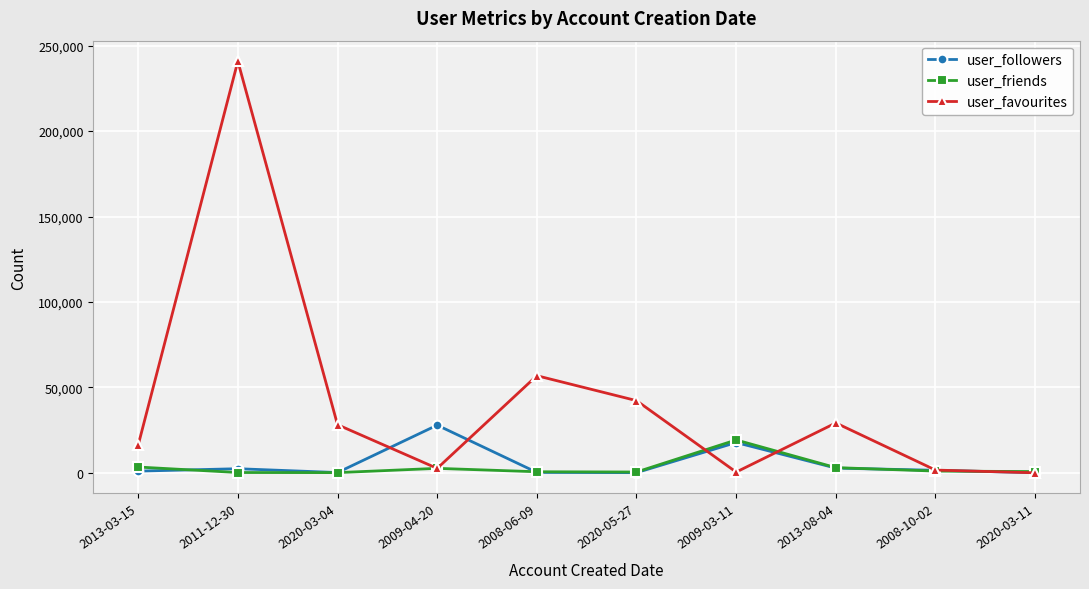

How many values in the user_friends series are below 1090?

5